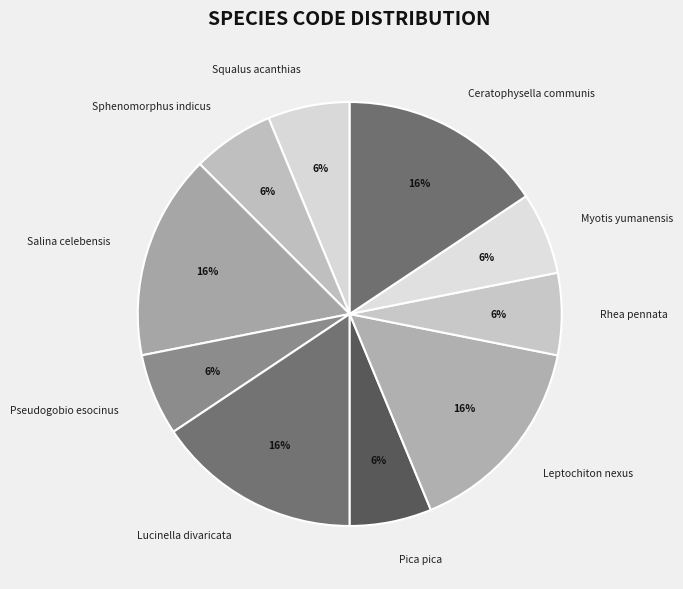

To the nearest percent, what is the combined percentage of Pica pica and Ceratophysella communis?

22%